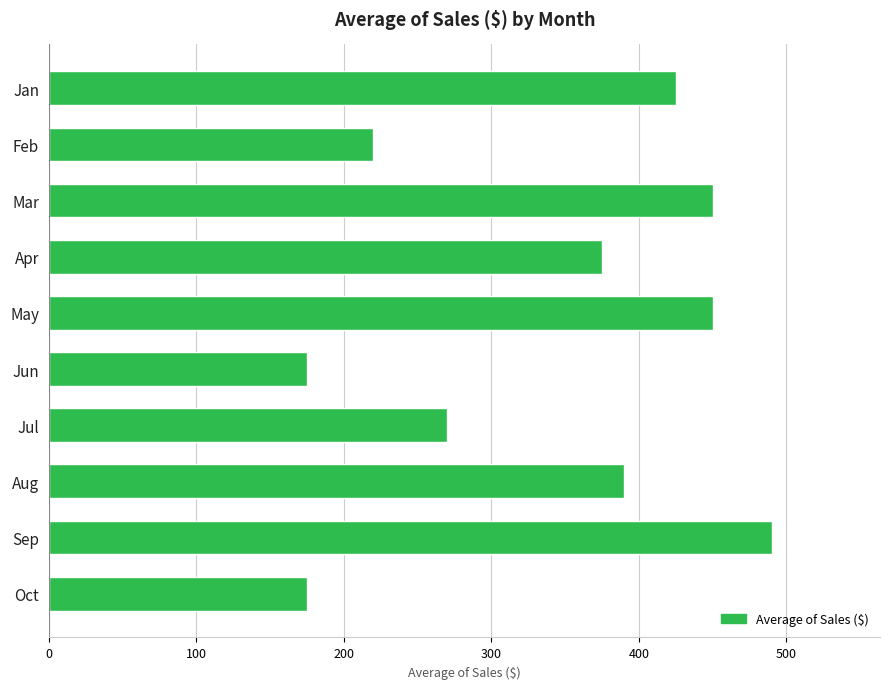

True or false: the data shows 304 at May.

False